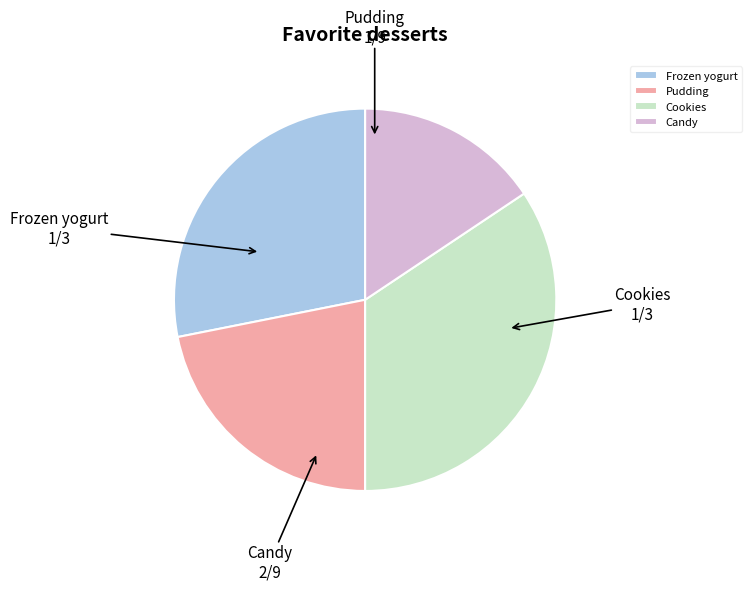

Between Candy and Cookies, which is larger?

Cookies